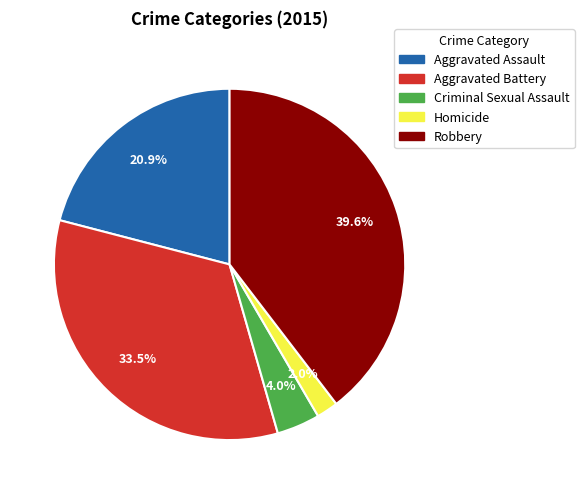

To the nearest percent, what is the difference between the Criminal Sexual Assault and Aggravated Battery slice percentages?

30%